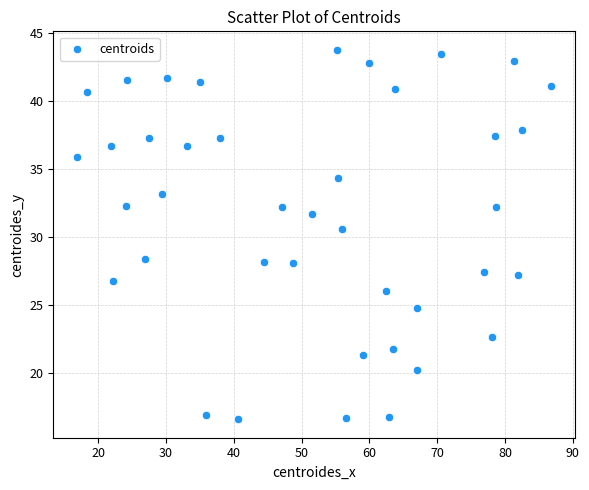

What Y value in the scatter plot is closest to 30?

30.6